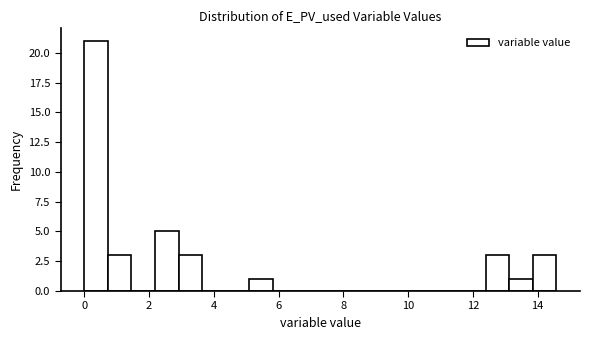

Around what value on the x-axis is the tallest bar? Give the approximate position of its centre, as read against the axis.

0.4